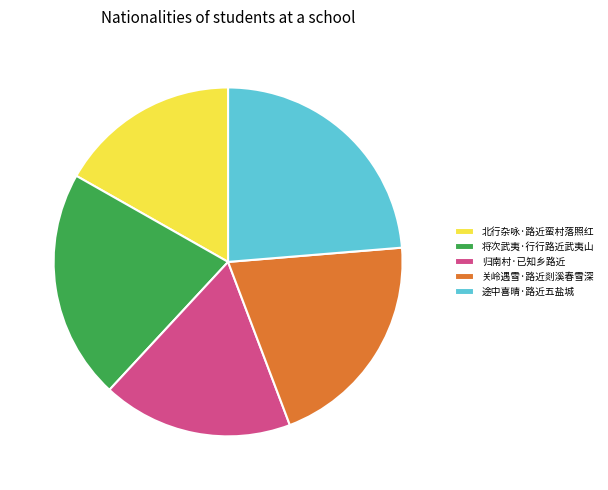

Is the sum of 途中喜晴·路近五盐城 and 将次武夷·行行路近武夷山 greater than half?

No